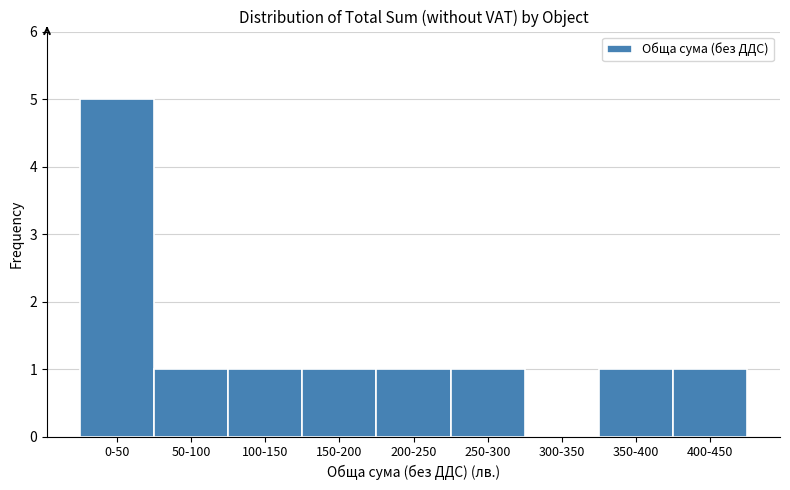

Reading right to left, list all the values displayed in this chart.

400-450=1	350-400=1	300-350=0	250-300=1	200-250=1	150-200=1	100-150=1	50-100=1	0-50=5